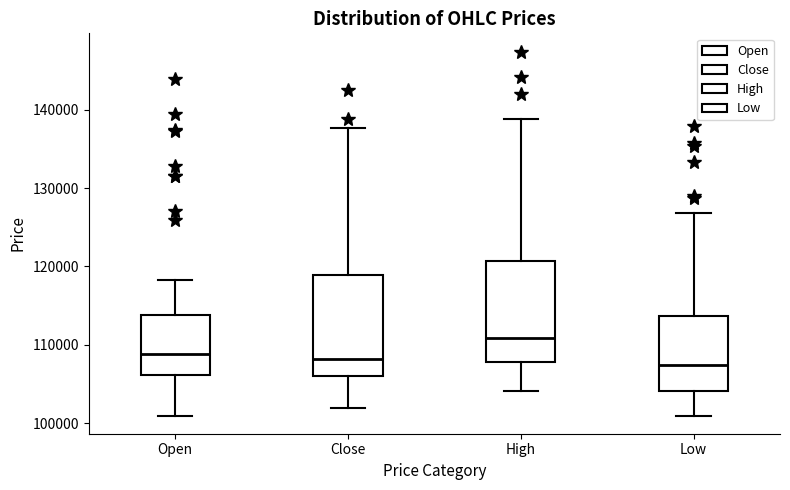

Which box's median line is the highest?

High